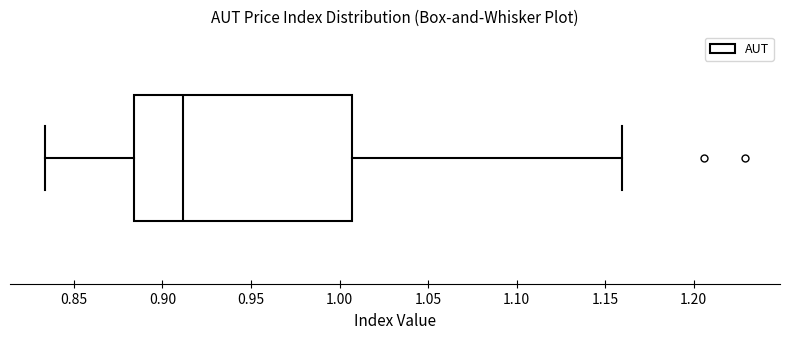

Read this box plot against the x-axis: the position of the median line, the range covered by the box, and the ends of both whiskers. The values are not printed on the chart, so give them approximately, as read against the axis.

median 0.910, box 0.885 to 1.005, whiskers 0.835 to 1.160